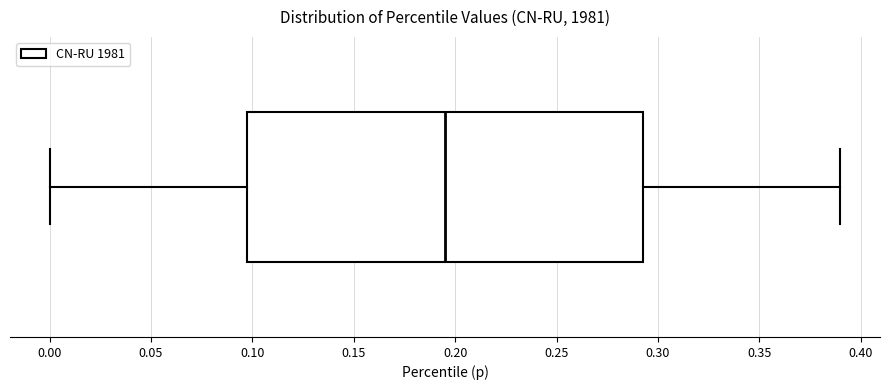

Where is the right edge of the box on the x-axis? The values are not printed on the chart, so give them approximately, as read against the axis.

0.295